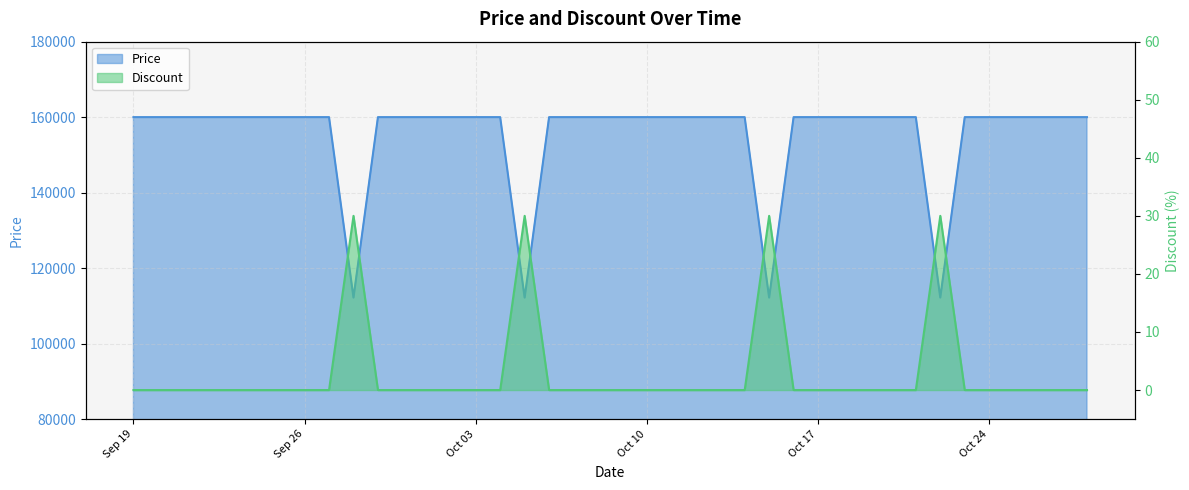

True or false: Discount has more than 1 points higher than both neighbors.

True